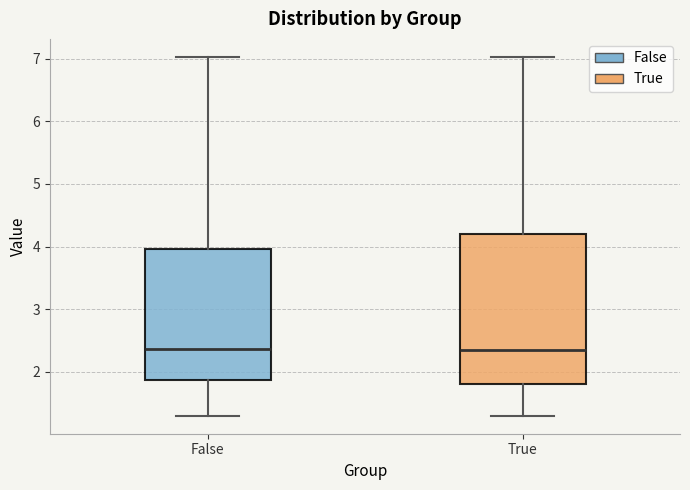

Reading left to right, transcribe this box plot: for each box, give where its median line is, the range the box spans, and where its two whiskers end, as read against the y-axis. The values are not printed on the chart, so give them approximately, as read against the axis.

False: median 2.4, box 1.9 to 4.0, whiskers 1.3 to 7.0
True: median 2.3, box 1.8 to 4.2, whiskers 1.3 to 7.0